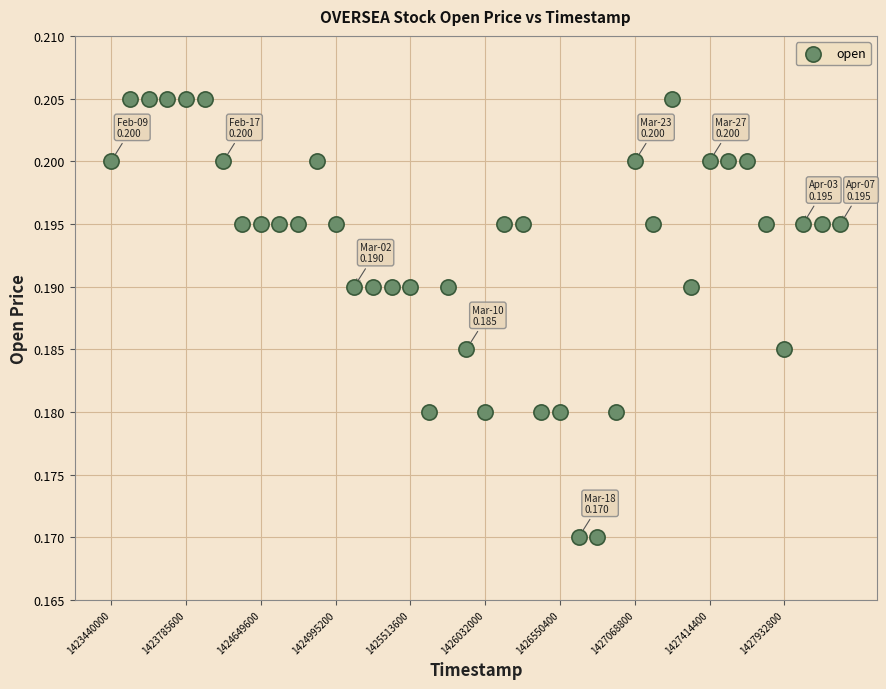

How many points are shown in the scatter plot?

40